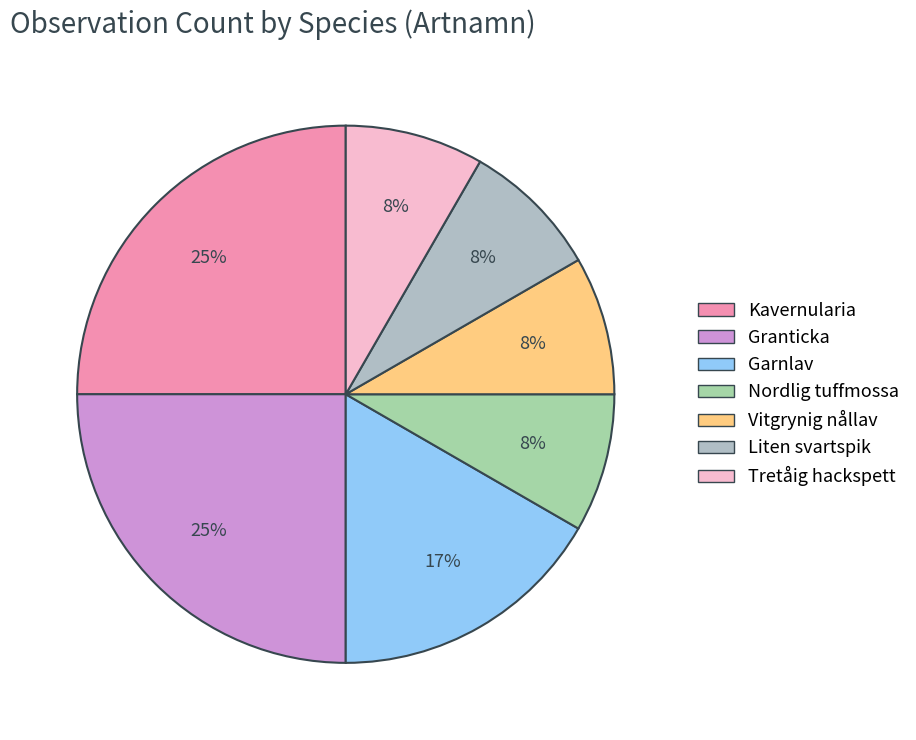

Do Tretåig hackspett and Liten svartspik together represent more than half of the pie?

No